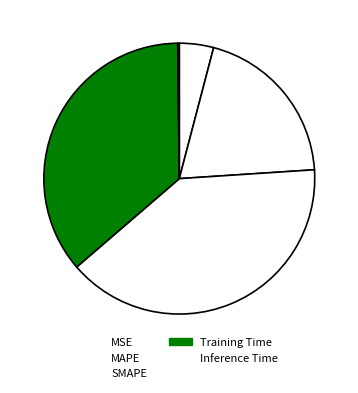

Does Training Time account for over 50% of the chart?

No